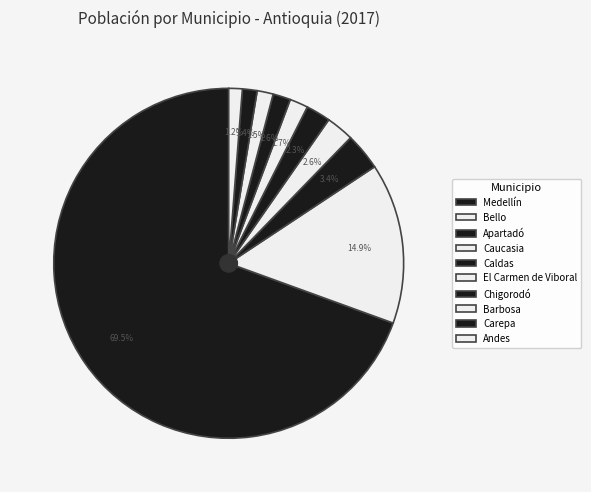

How many segments does this pie chart have?

10